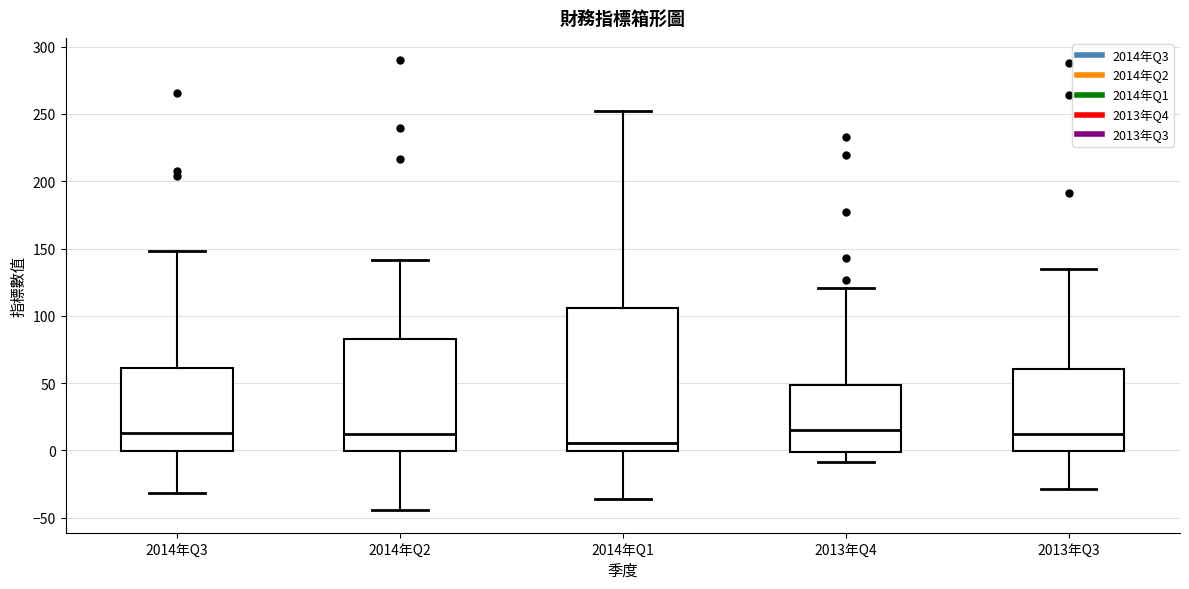

Reading left to right, read every box against the y-axis: the position of its median line, the range the box covers, and the ends of its whiskers. The values are not printed on the chart, so give them approximately, as read against the axis.

2014年Q3: median 15, box 0 to 60, whiskers -30 to 150
2014年Q2: median 10, box 0 to 85, whiskers -45 to 140
2014年Q1: median 5, box 0 to 105, whiskers -35 to 255
2013年Q4: median 15, box 0 to 50, whiskers -10 to 120
2013年Q3: median 10, box 0 to 60, whiskers -30 to 135